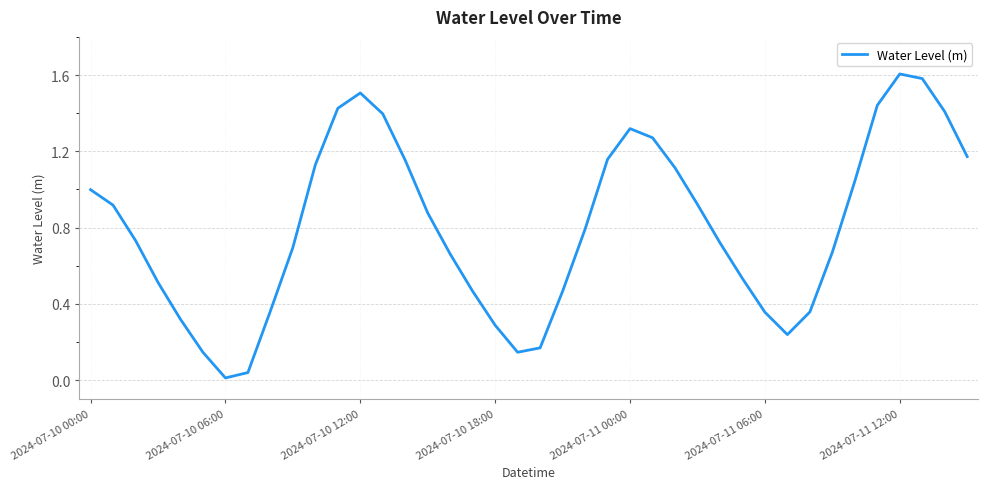

What is the difference between the maximum and minimum values?

1.6